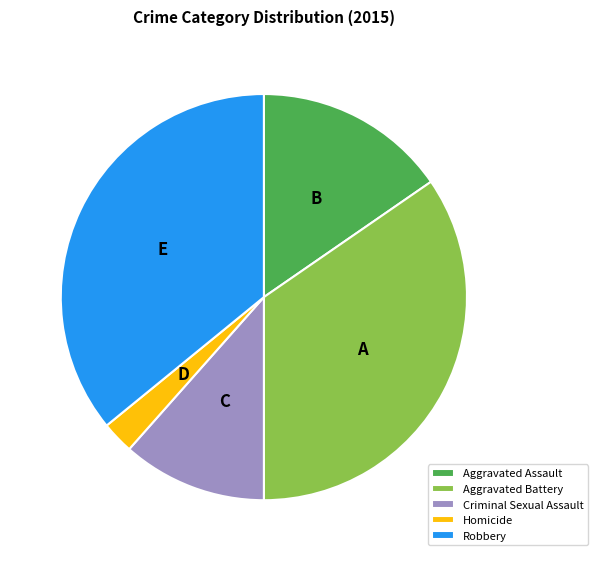

Is the sum of Aggravated Battery and Homicide greater than half?

No